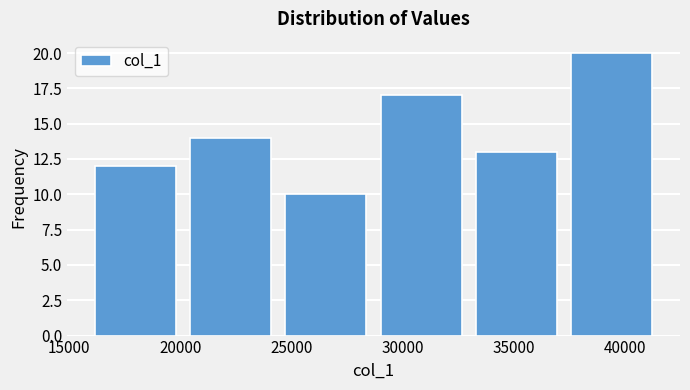

Over which range of the x-axis is the bar tallest?

37500 to 41500